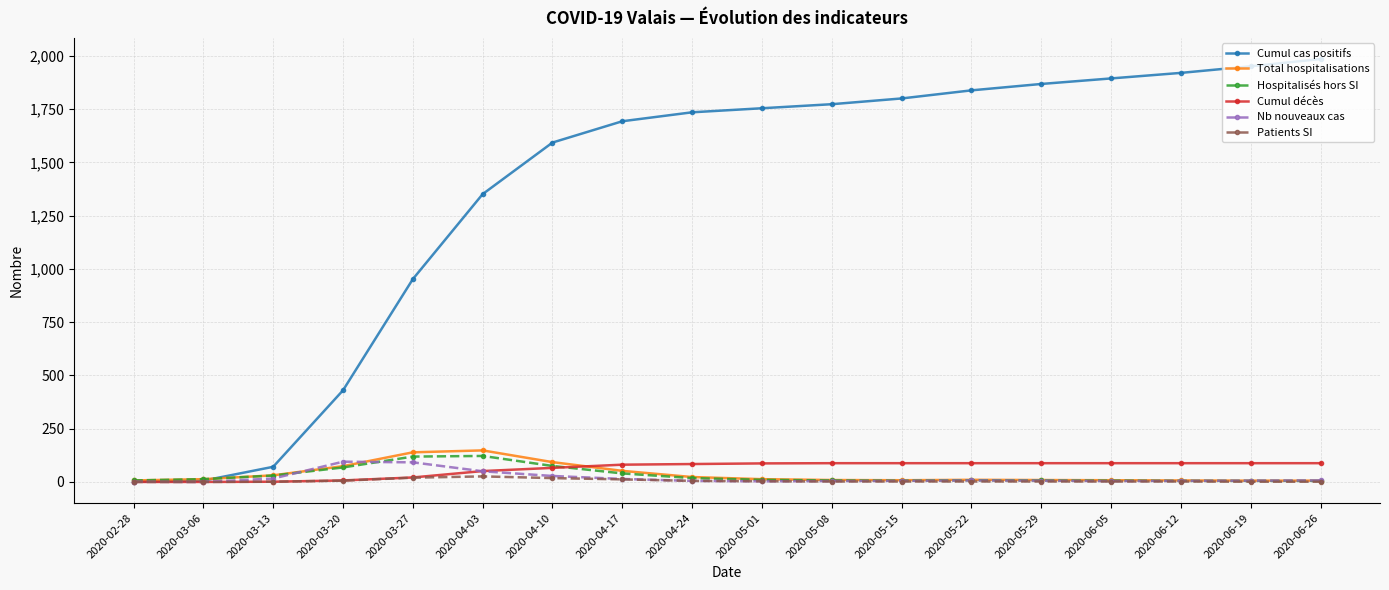

Does the chart display data point markers on the line(s)?

Yes